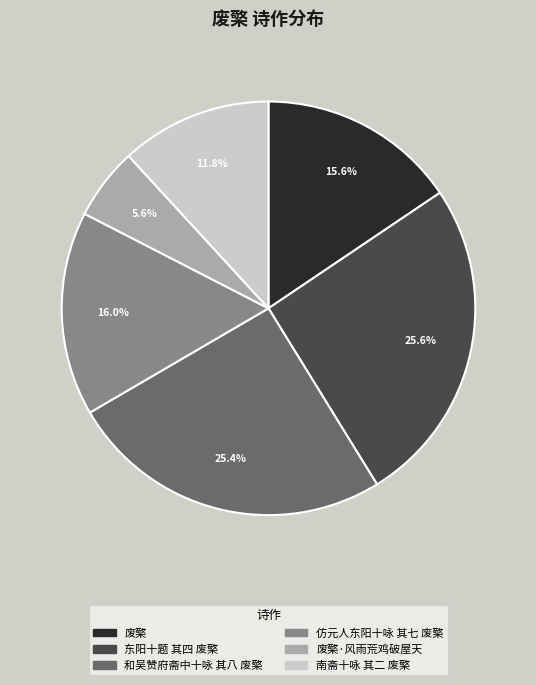

Is there any slice that represents more than half of the pie?

No